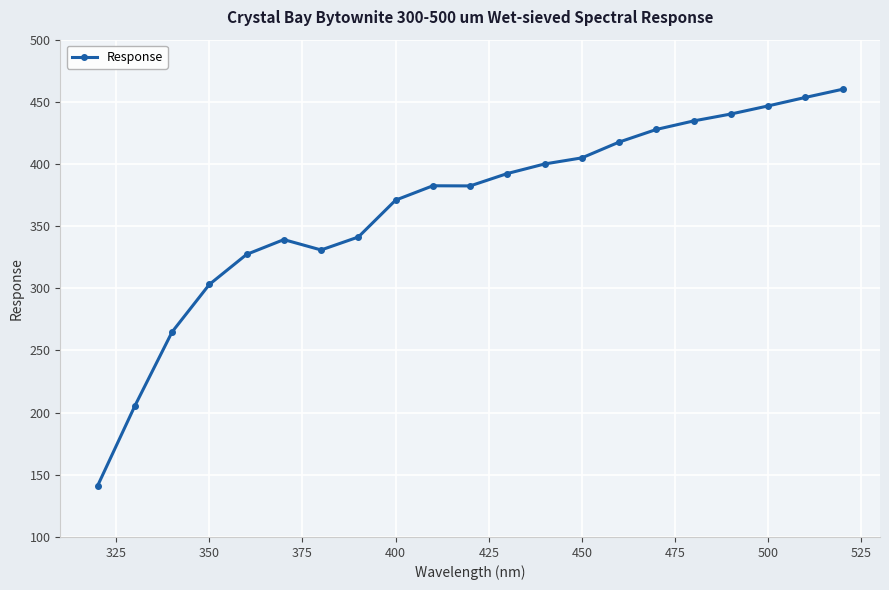

Does the chart have visible grid lines?

Yes